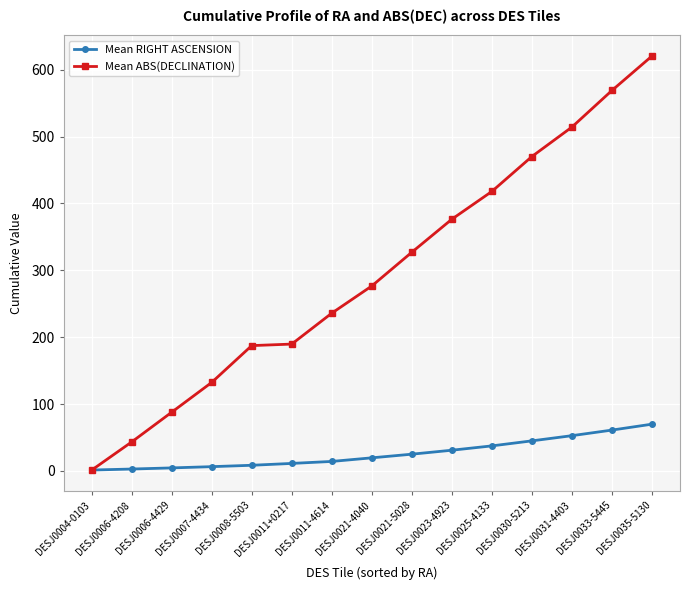

Where does the Mean RIGHT ASCENSION series first go above 19?

DESJ0021-4040